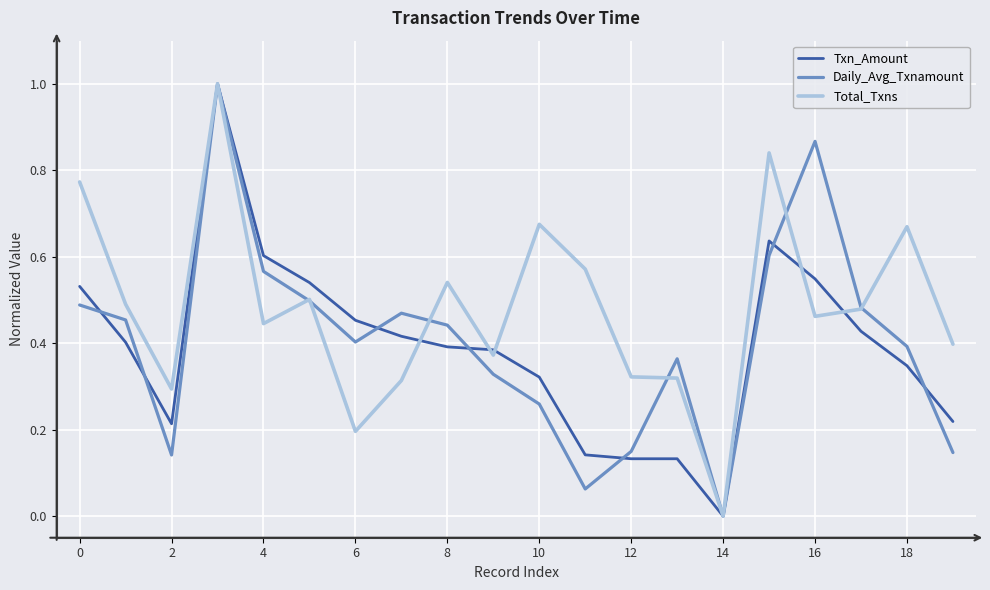

Which series has the largest total across all categories?

Total_Txns